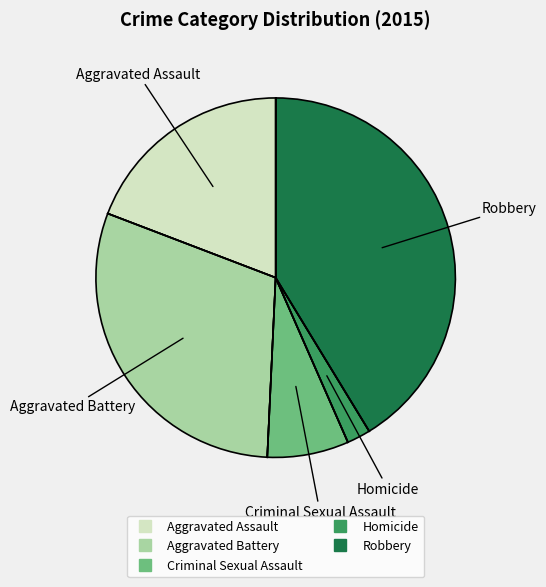

What is the ratio of the value at Aggravated Battery to the value at Homicide?

14.1